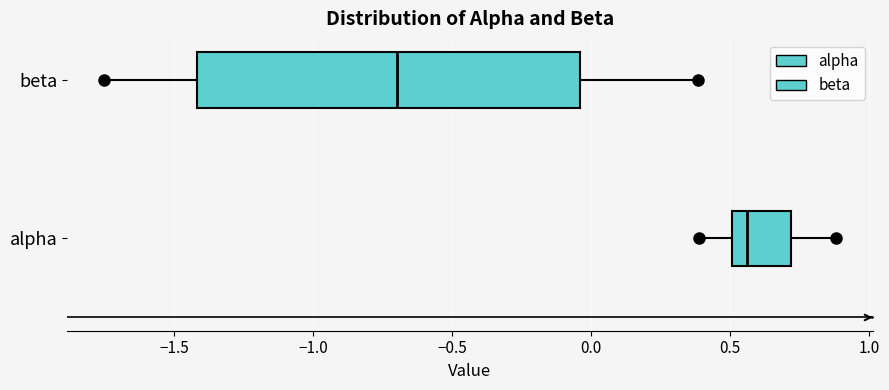

Reading bottom to top, read every box against the x-axis: the position of its median line, the range the box covers, and the ends of its whiskers. The values are not printed on the chart, so give them approximately, as read against the axis.

alpha: median 0.55, box 0.50 to 0.70, whiskers 0.40 to 0.90
beta: median -0.70, box -1.40 to -0.05, whiskers -1.75 to 0.40